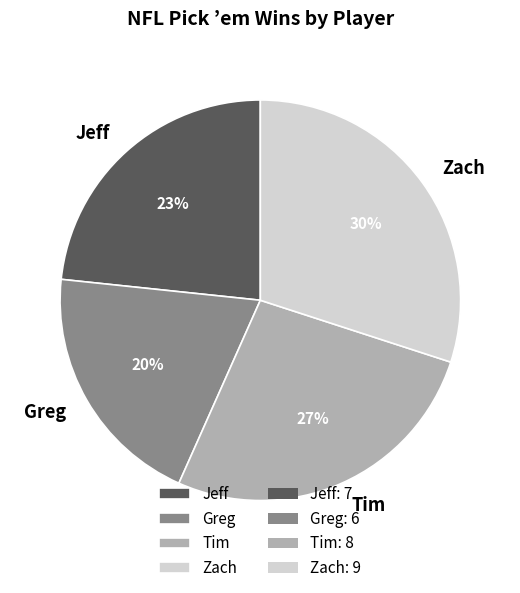

Between Jeff and Greg, which is larger?

Jeff